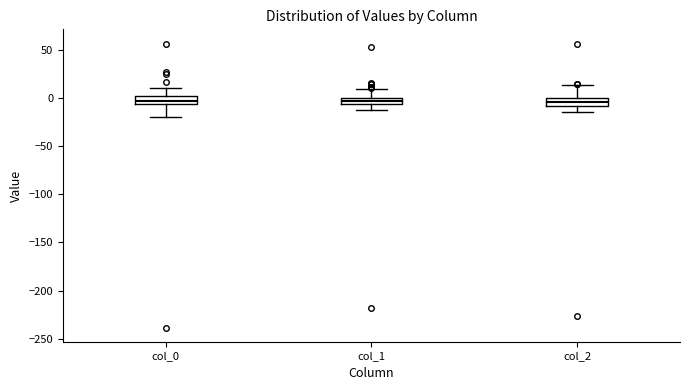

Where is the lower edge of the box for col_0 on the y-axis? The values are not printed on the chart, so give them approximately, as read against the axis.

-5